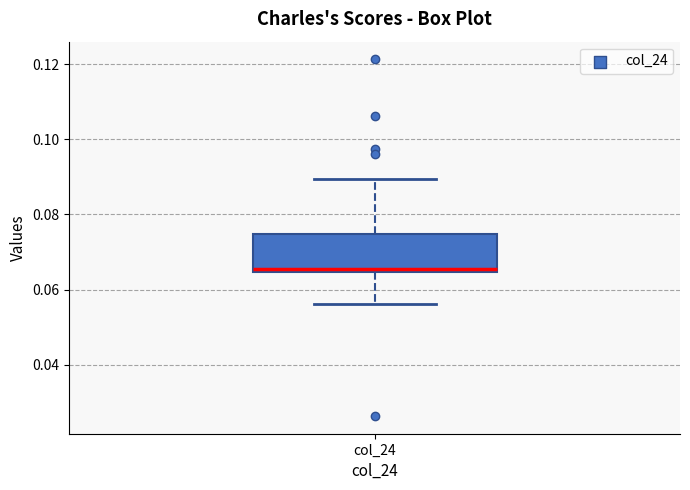

Where does the upper whisker of the box for col_24 end on the y-axis? The values are not printed on the chart, so give them approximately, as read against the axis.

0.090